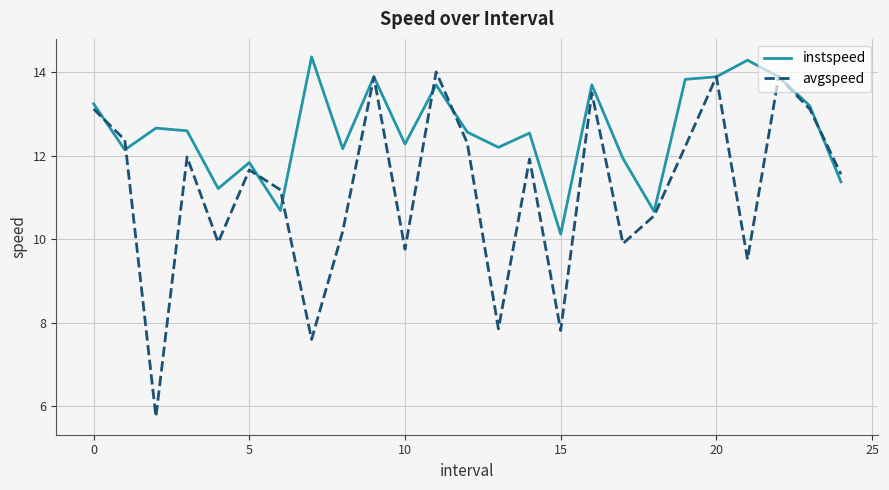

Which series has the widest spread of values?

avgspeed